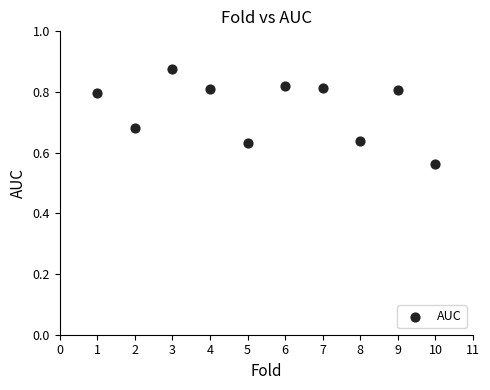

What is the range of X values (max minus min)?

9.0